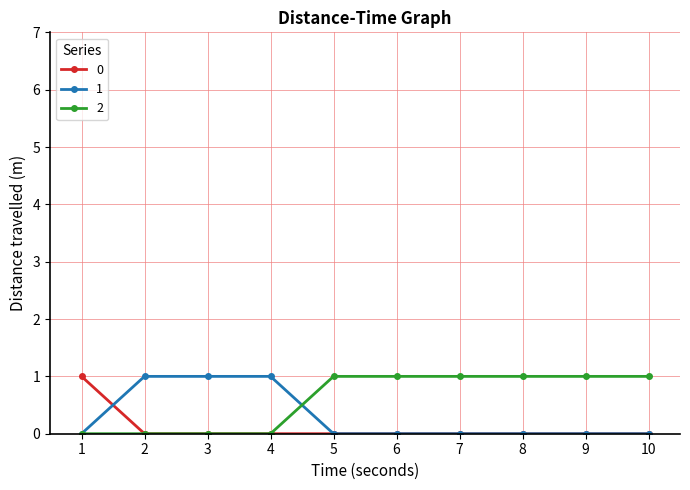

Count the 1 values in the range 0 to 1.

10